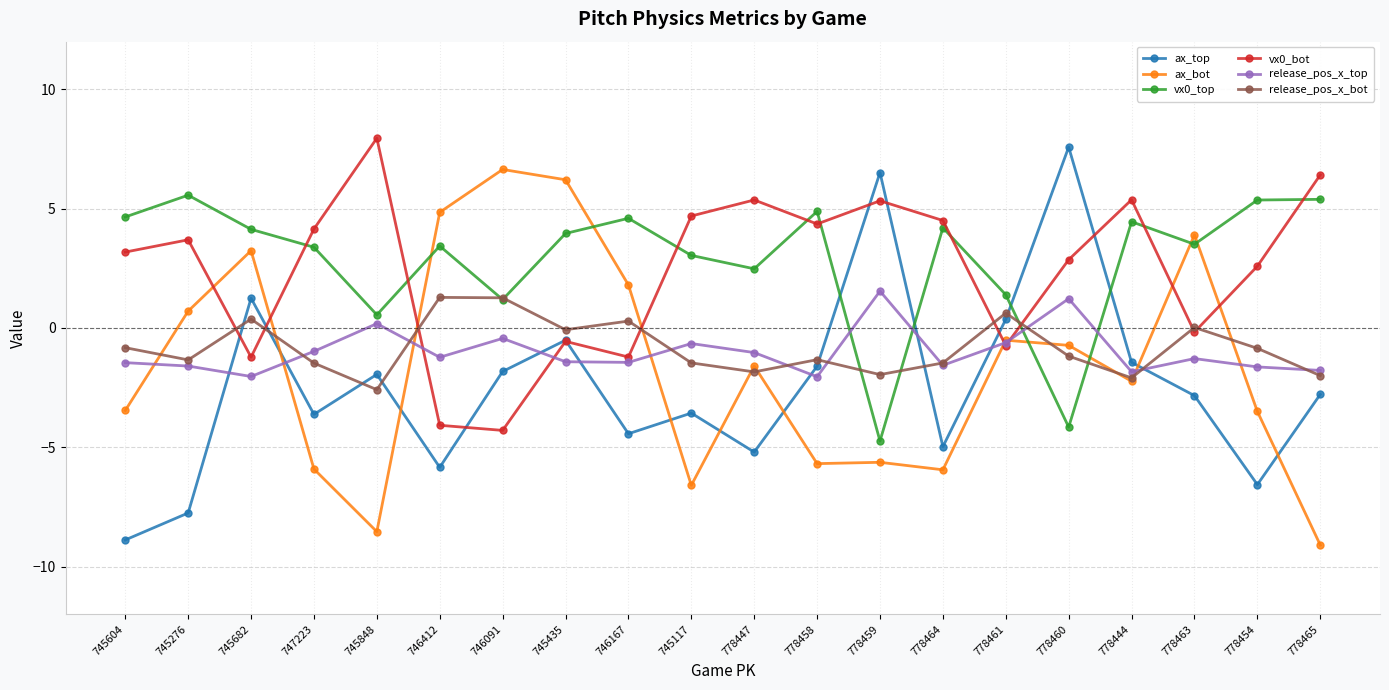

Is it true that ax_bot equals -5.6 at 778459?

True